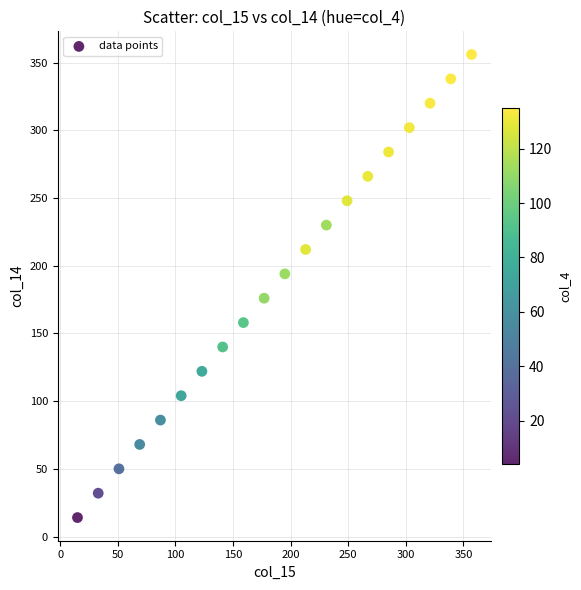

What is the range of Y values (max minus min)?

342